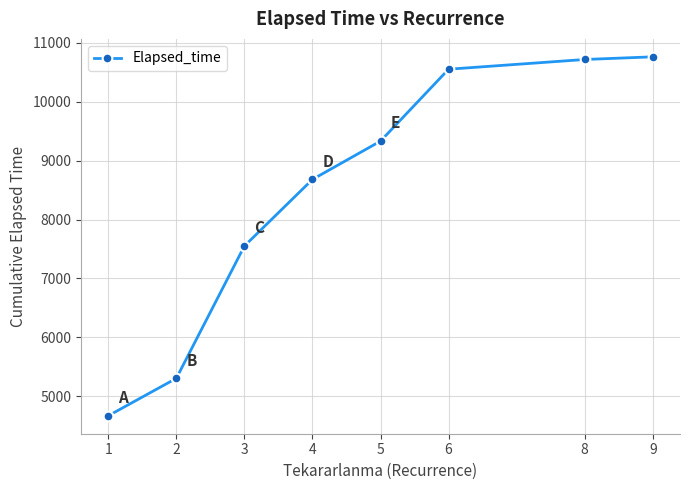

Reading left to right, what are all the values shown in this chart?

4670	5305	7550	8680	9330	10550	10715	10760